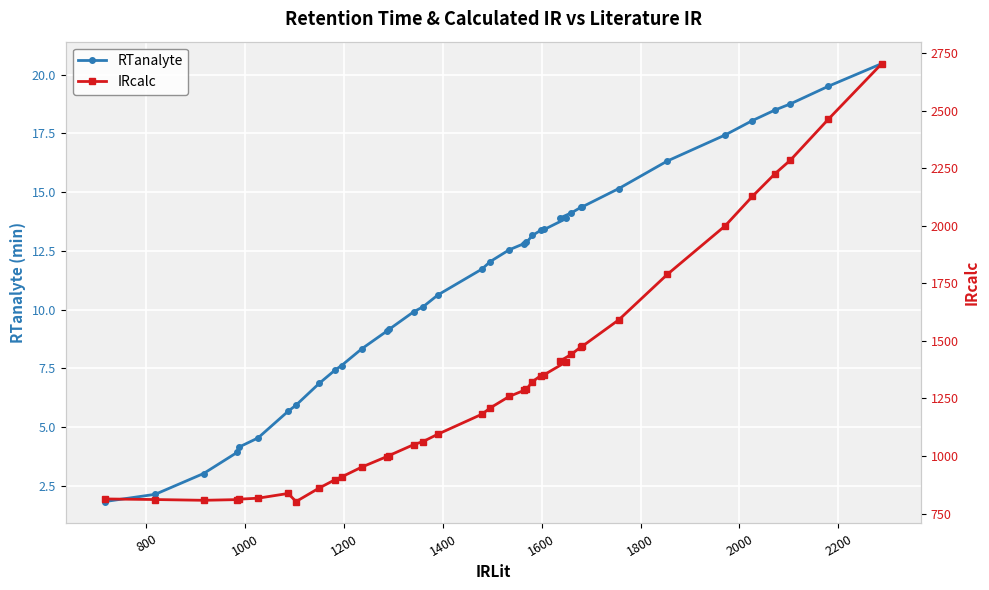

In IRcalc, how many points are higher than both neighbors (excluding endpoints)?

1